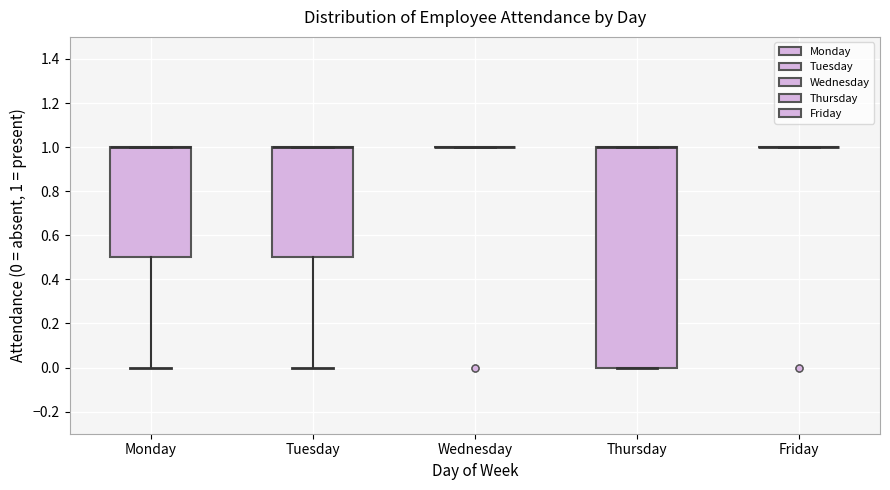

Reading left to right, transcribe this box plot: for each box, give where its median line is, the range the box spans, and where its two whiskers end, as read against the y-axis. The values are not printed on the chart, so give them approximately, as read against the axis.

Monday: median 1.0 (drawn on the box's upper edge), box 0.5 to 1.0, whiskers 0.0 to 1.0
Tuesday: median 1.0 (drawn on the box's upper edge), box 0.5 to 1.0, whiskers 0.0 to 1.0
Wednesday: box collapsed to a line at 1.0, whiskers 1.0 to 1.0
Thursday: median 1.0 (drawn on the box's upper edge), box 0.0 to 1.0, whiskers 0.0 to 1.0
Friday: box collapsed to a line at 1.0, whiskers 1.0 to 1.0